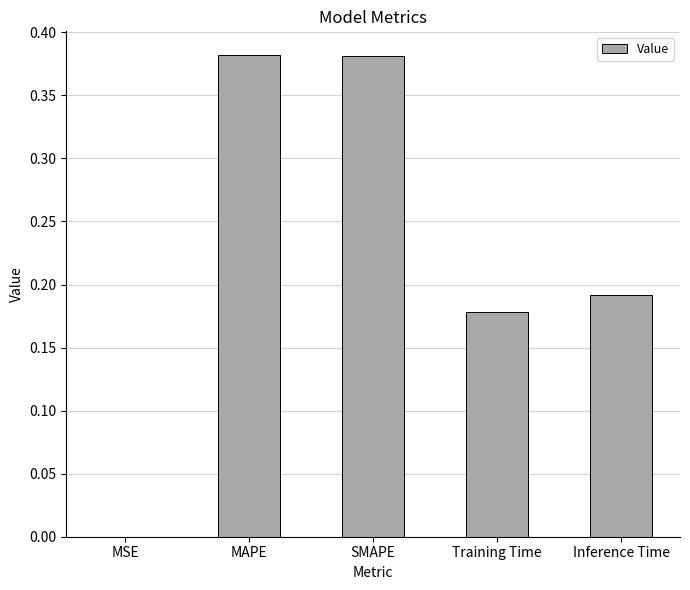

Is it true that the value at SMAPE is 0.2?

False